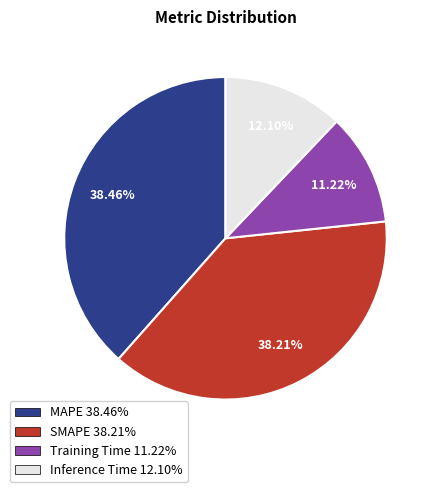

What is the ratio of the value at Inference Time 12.10% to the value at SMAPE 38.21%?

0.3